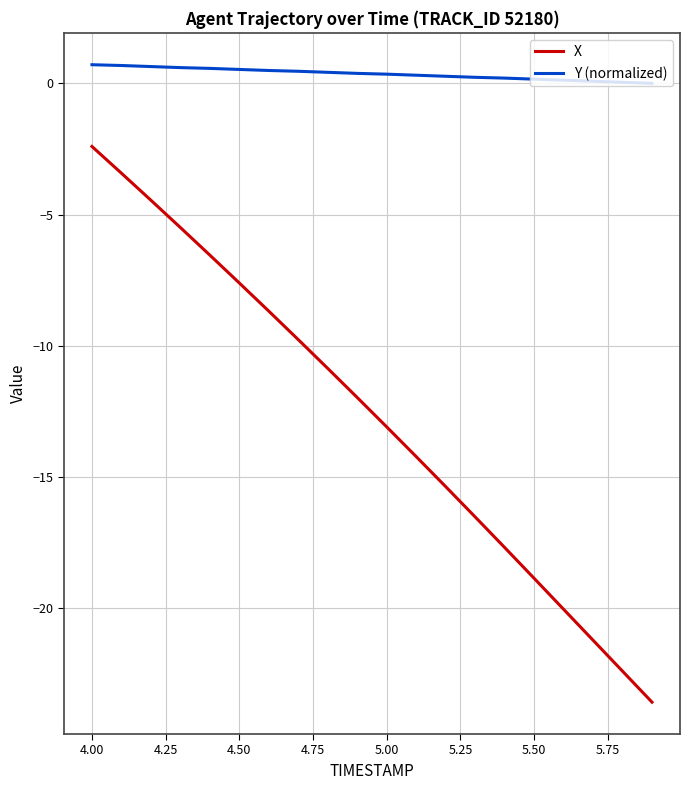

List the series in order of their overall mean, highest first.

Y (normalized), X